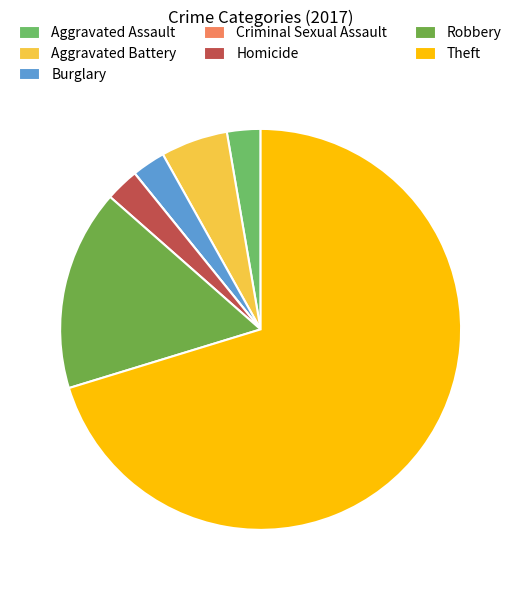

To the nearest percent, what is the difference between the Burglary and Criminal Sexual Assault slice percentages?

3%